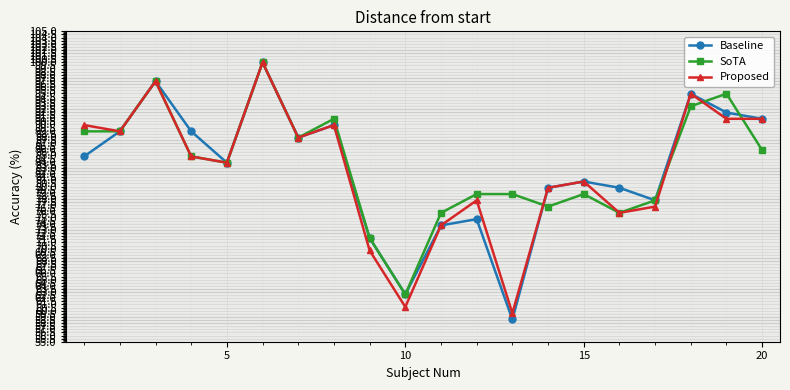

What are all the series names shown in the legend?

Baseline, SoTA, Proposed